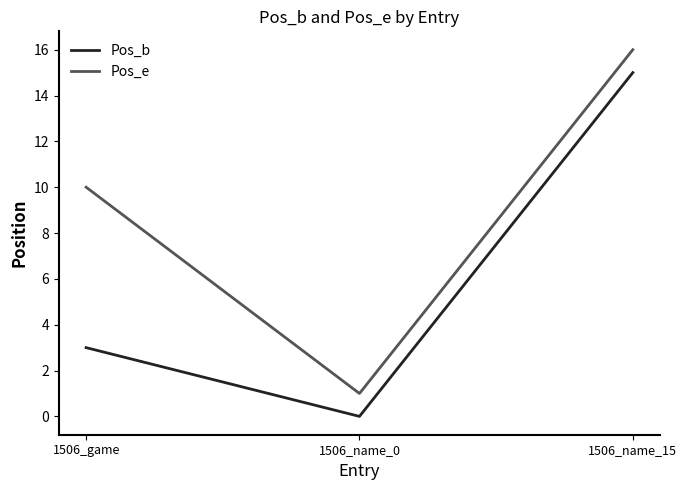

What is the total value across all series at 1506_name_0?

1